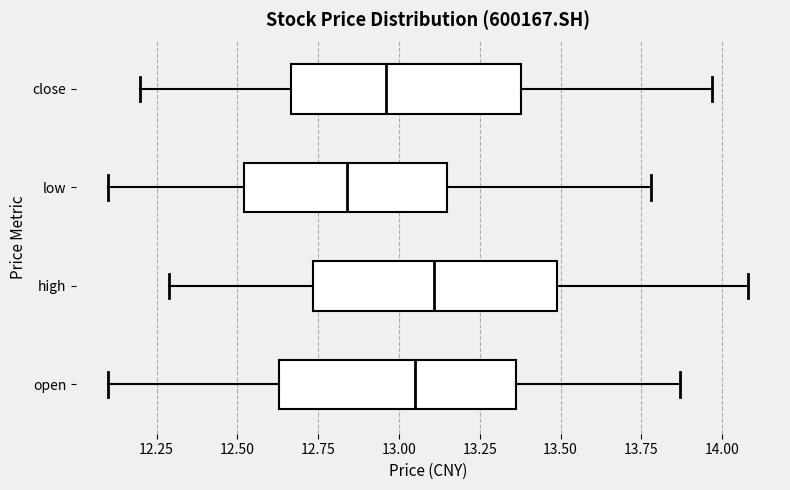

Where does the right whisker of the box for low end on the x-axis? The values are not printed on the chart, so give them approximately, as read against the axis.

13.80